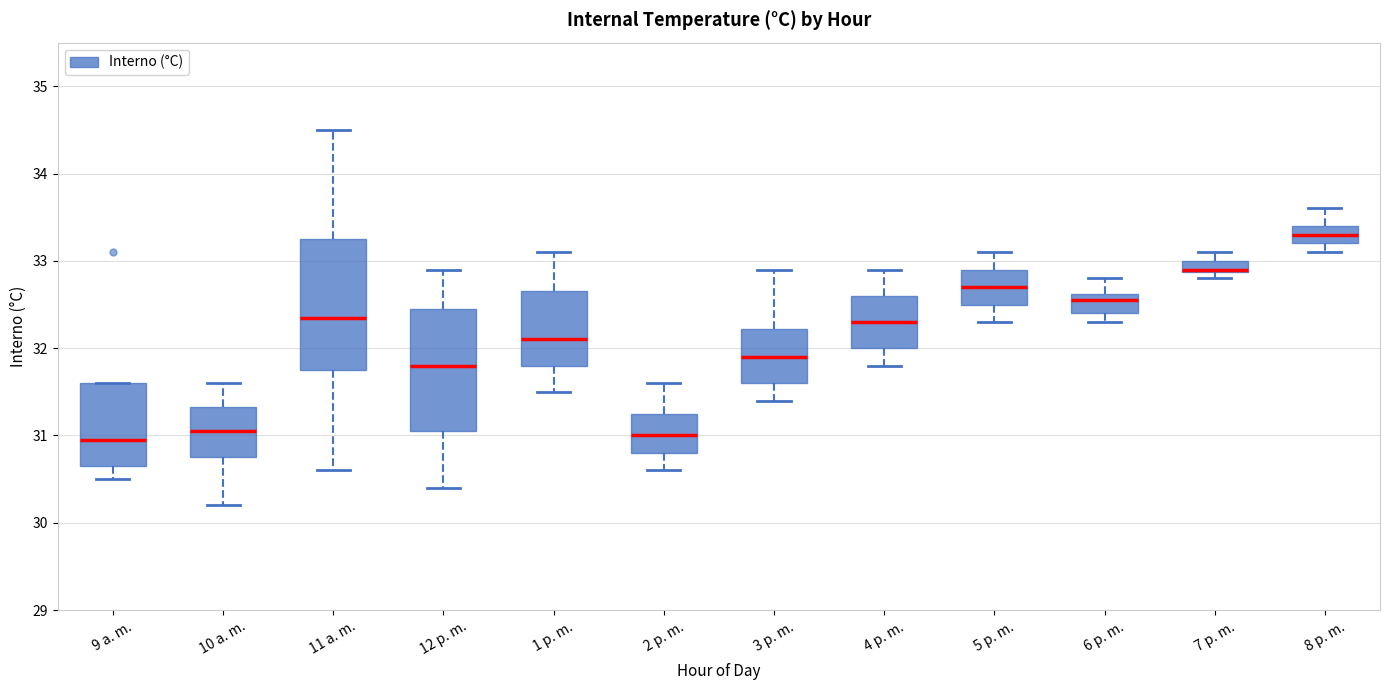

Where is the lower edge of the box for 6 p. m. on the y-axis? The values are not printed on the chart, so give them approximately, as read against the axis.

32.4